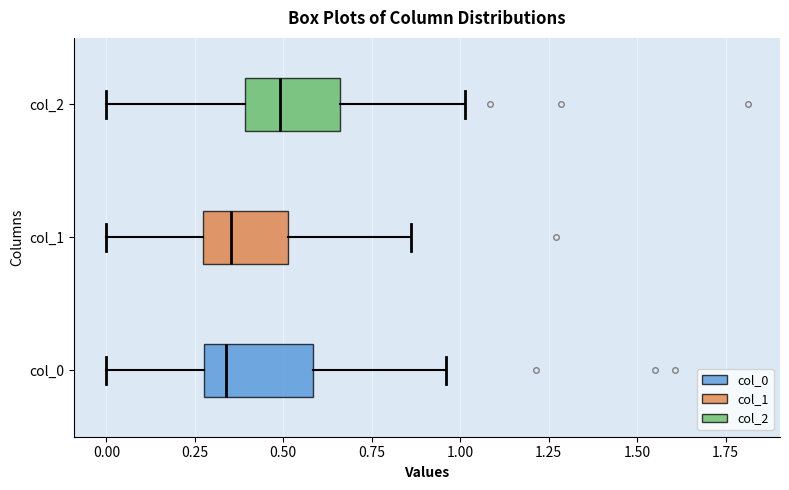

Reading bottom to top, read every box against the x-axis: the position of its median line, the range the box covers, and the ends of its whiskers. The values are not printed on the chart, so give them approximately, as read against the axis.

col_0: median 0.35, box 0.30 to 0.60, whiskers 0.00 to 0.95
col_1: median 0.35, box 0.25 to 0.50, whiskers 0.00 to 0.85
col_2: median 0.50, box 0.40 to 0.65, whiskers 0.00 to 1.00